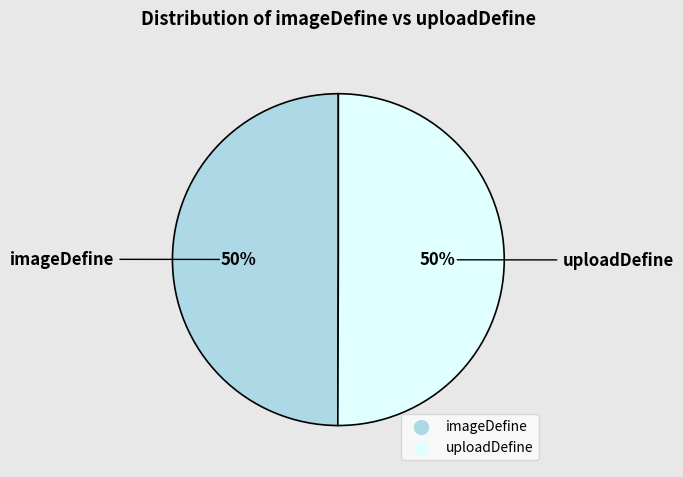

What percentage is the uploadDefine slice, to the nearest percent?

50%